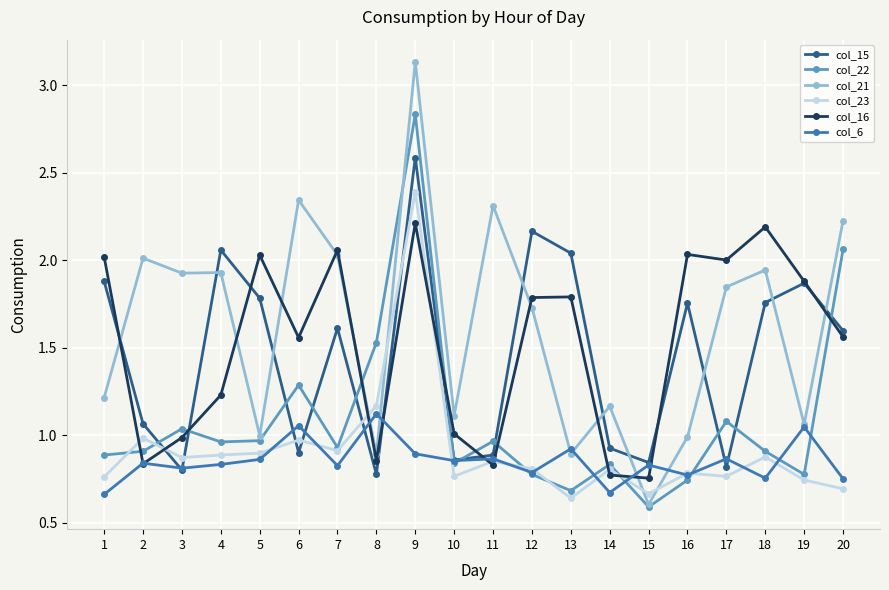

Which category has the lowest value in the col_23 series?

13